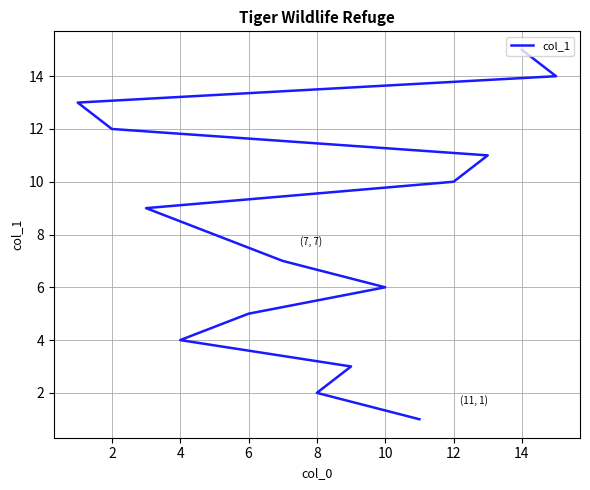

Count the number of values greater than 8.

7